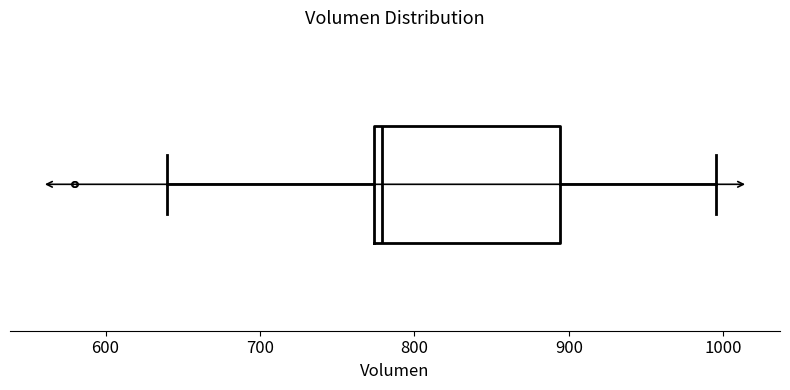

Read this box plot against the x-axis: the position of the median line, the range covered by the box, and the ends of both whiskers. The values are not printed on the chart, so give them approximately, as read against the axis.

median 780, box 770 to 890, whiskers 640 to 1000